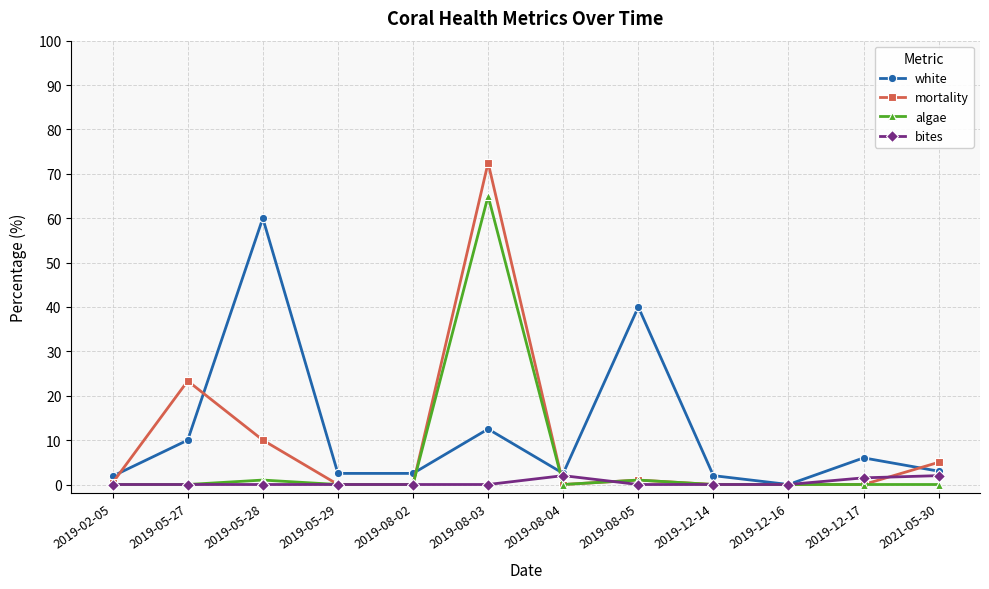

What is the label of the 6th point from the right?

2019-08-04